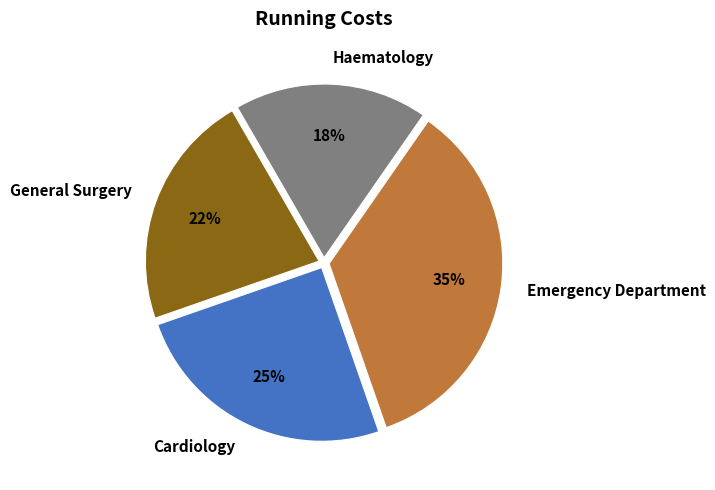

Which slice is the smallest?

Haematology